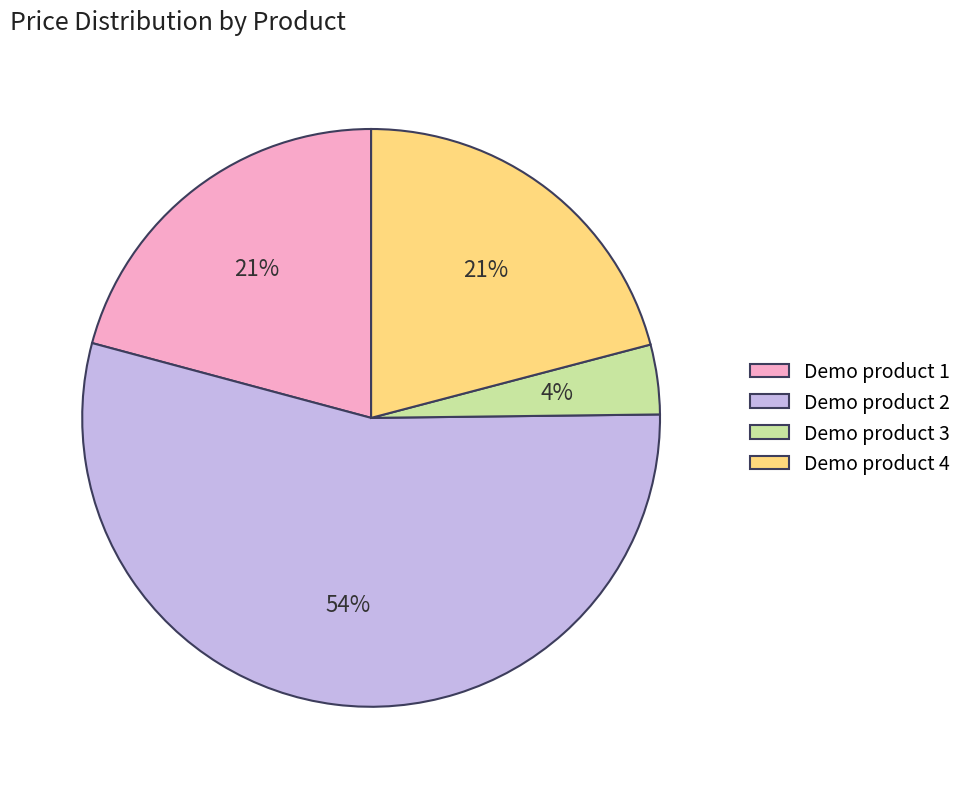

To the nearest percent, what is the average slice percentage?

25%